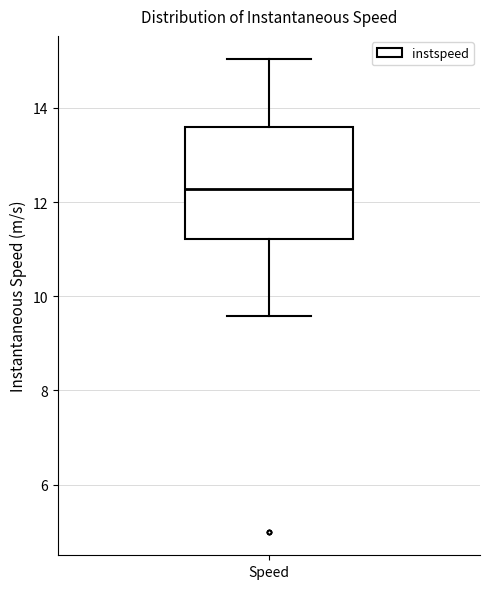

Transcribe this box plot: give where the median line is, the range the box spans, and where the two whiskers end, as read against the y-axis. The values are not printed on the chart, so give them approximately, as read against the axis.

median 12.2, box 11.2 to 13.6, whiskers 9.6 to 15.0